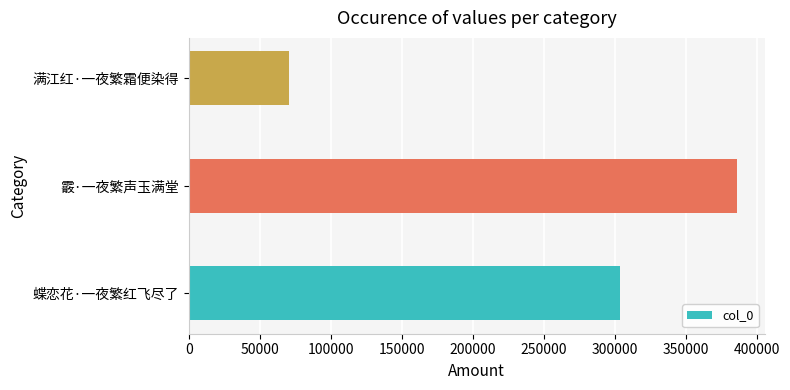

List the labels in order of value, largest first.

霰·一夜繁声玉满堂, 蝶恋花·一夜繁红飞尽了, 满江红·一夜繁霜便染得